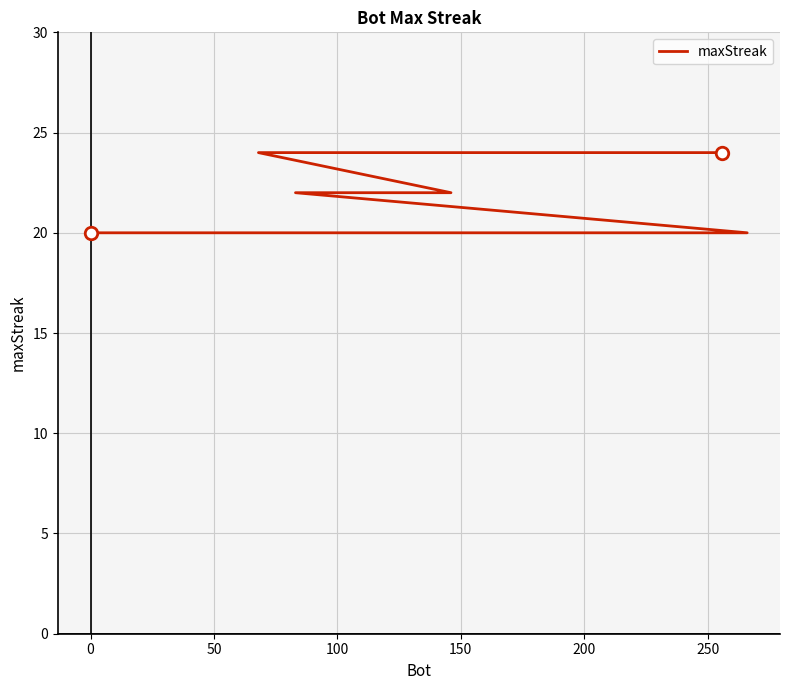

Is this an area chart (filled region under the line)?

No